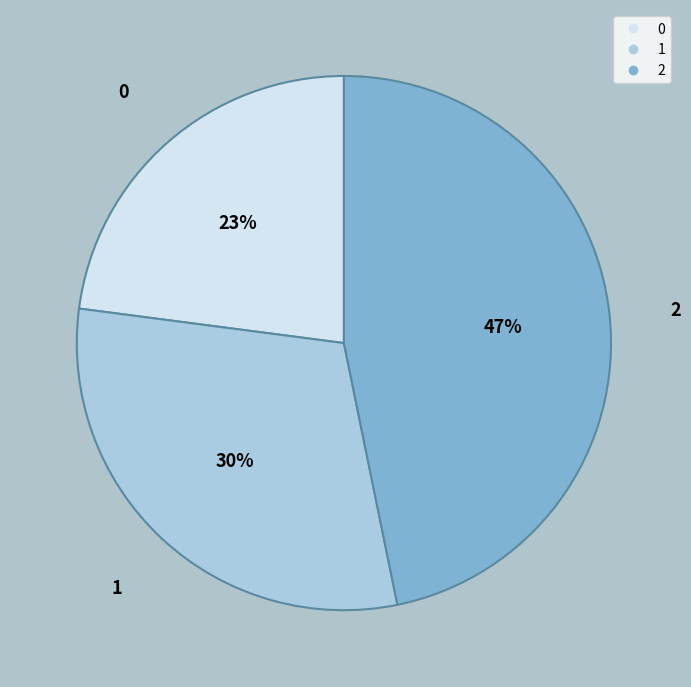

Combined, do 0 and 1 account for over 50%?

Yes